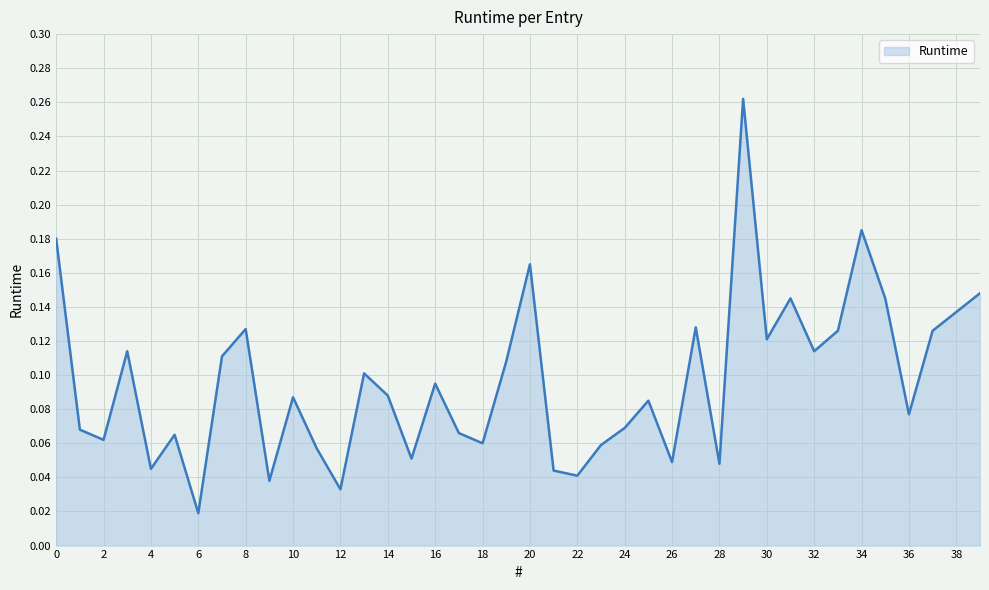

At which category does the data reach its first local valley?

2